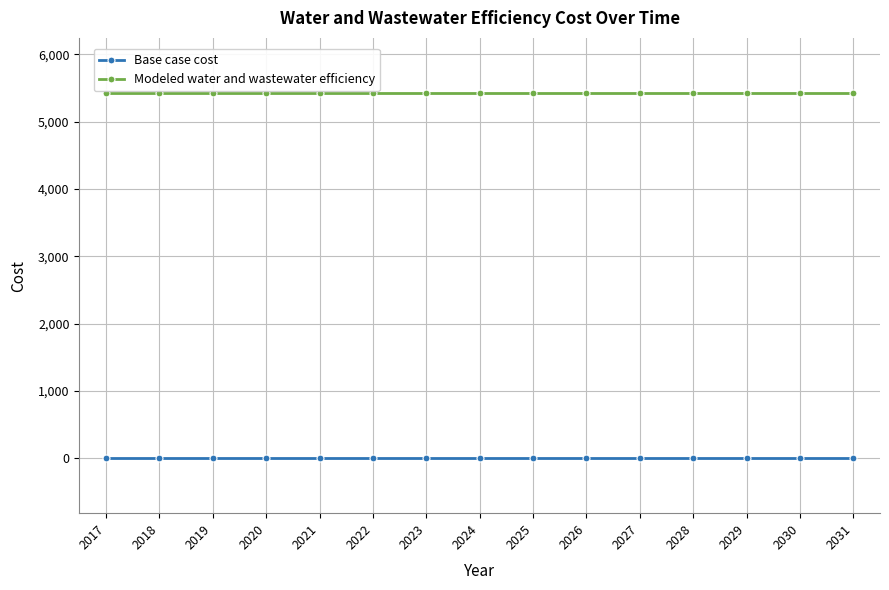

Rank the series at 2019 from lowest to highest value.

Base case cost, Modeled water and wastewater efficiency